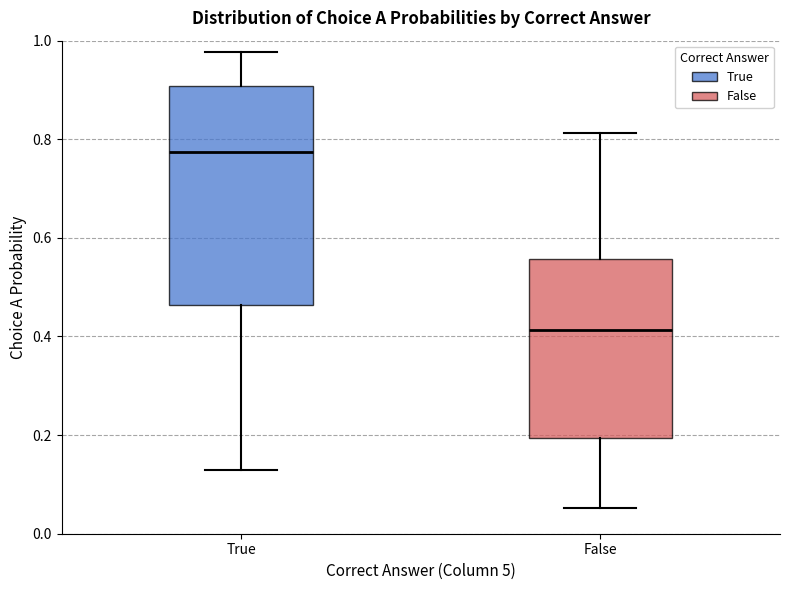

Reading left to right, transcribe this box plot: for each box, give where its median line is, the range the box spans, and where its two whiskers end, as read against the y-axis. The values are not printed on the chart, so give them approximately, as read against the axis.

True: median 0.78, box 0.46 to 0.90, whiskers 0.12 to 0.98
False: median 0.42, box 0.20 to 0.56, whiskers 0.06 to 0.82